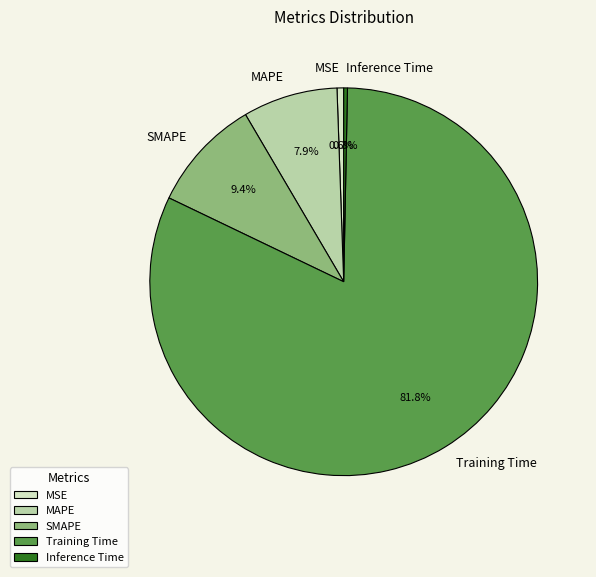

How many slices are in this pie chart?

5